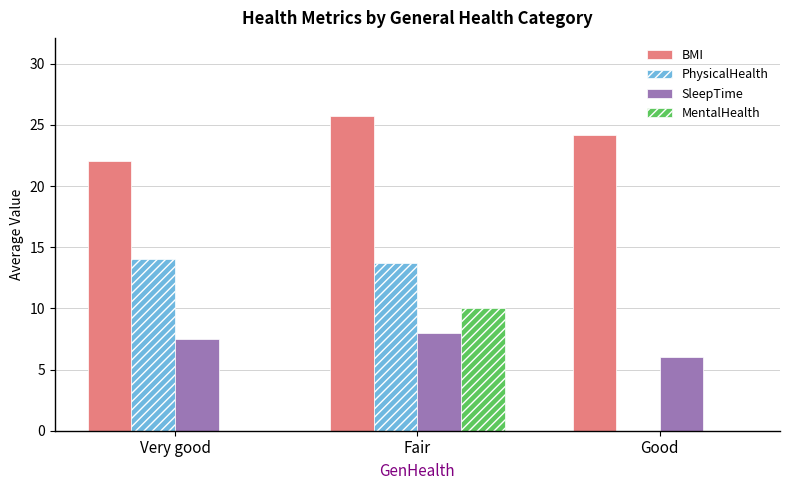

At which category is the sum across all series the highest?

Fair